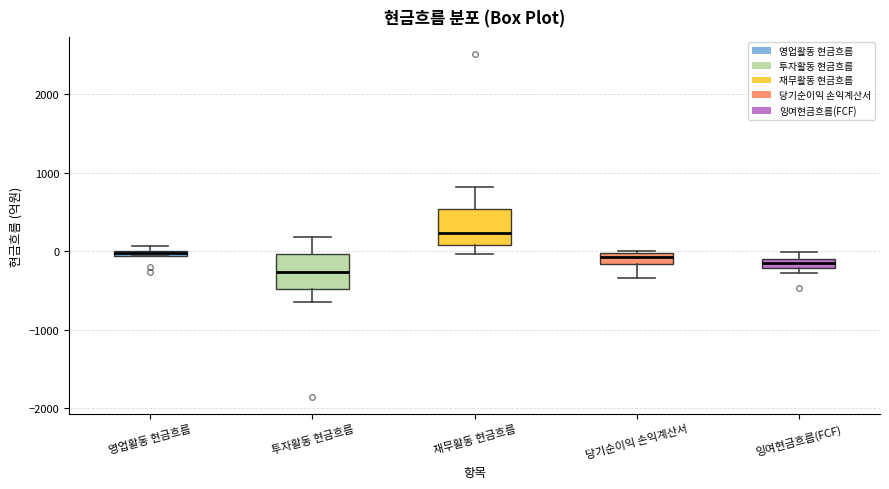

Which box's median line is the lowest?

투자활동 현금흐름